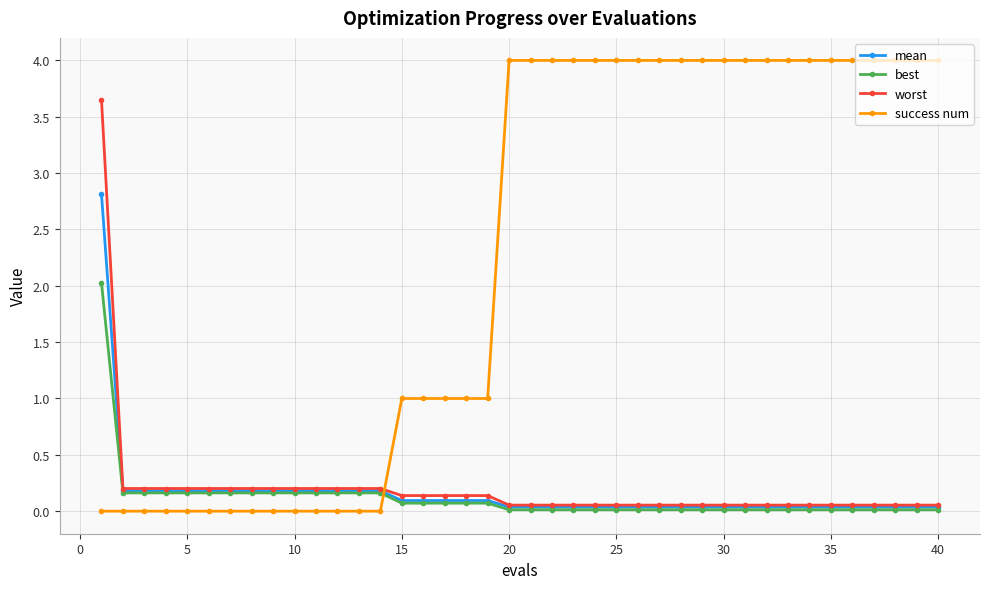

What are all the series names shown in the legend?

mean, best, worst, success num